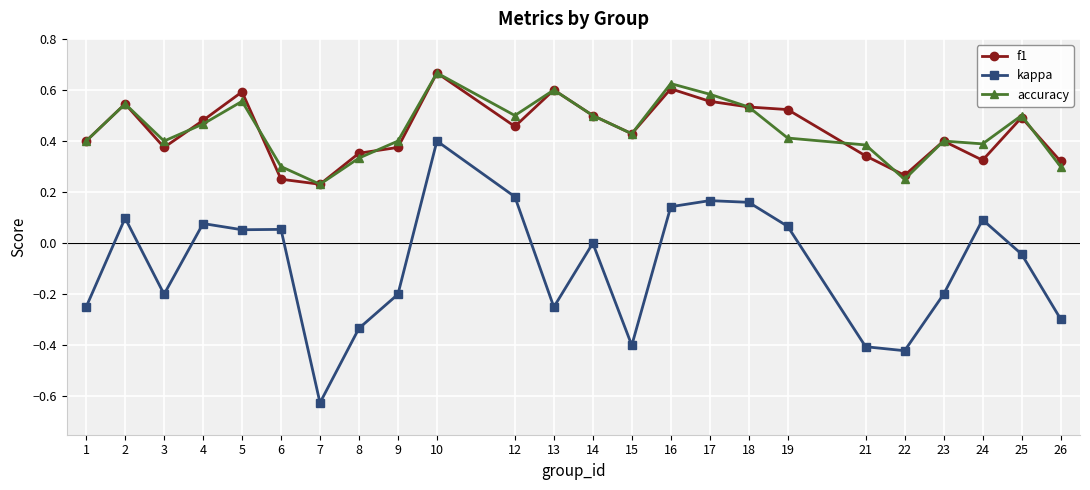

At which category is the sum across all series the highest?

10